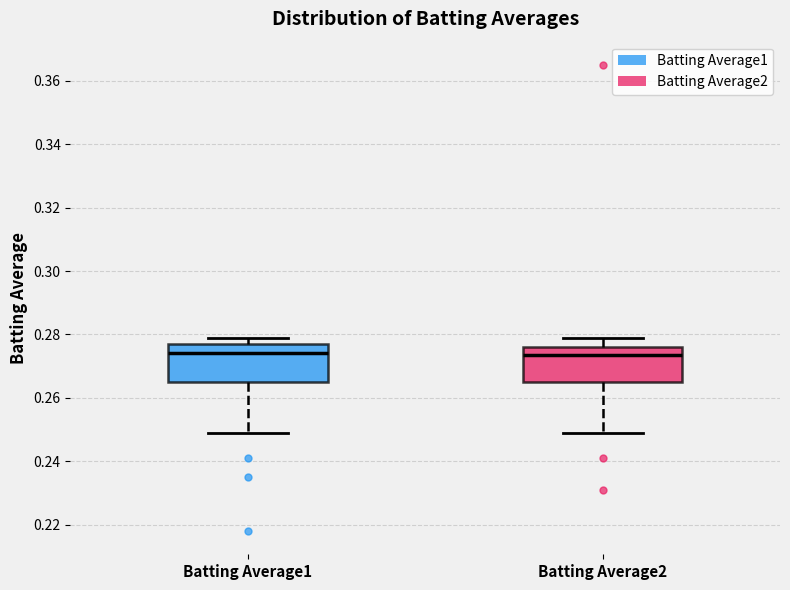

Reading left to right, transcribe this box plot: for each box, give where its median line is, the range the box spans, and where its two whiskers end, as read against the y-axis. The values are not printed on the chart, so give them approximately, as read against the axis.

Batting Average1: median 0.274, box 0.266 to 0.278, whiskers 0.250 to 0.280
Batting Average2: median 0.274, box 0.266 to 0.276, whiskers 0.250 to 0.280